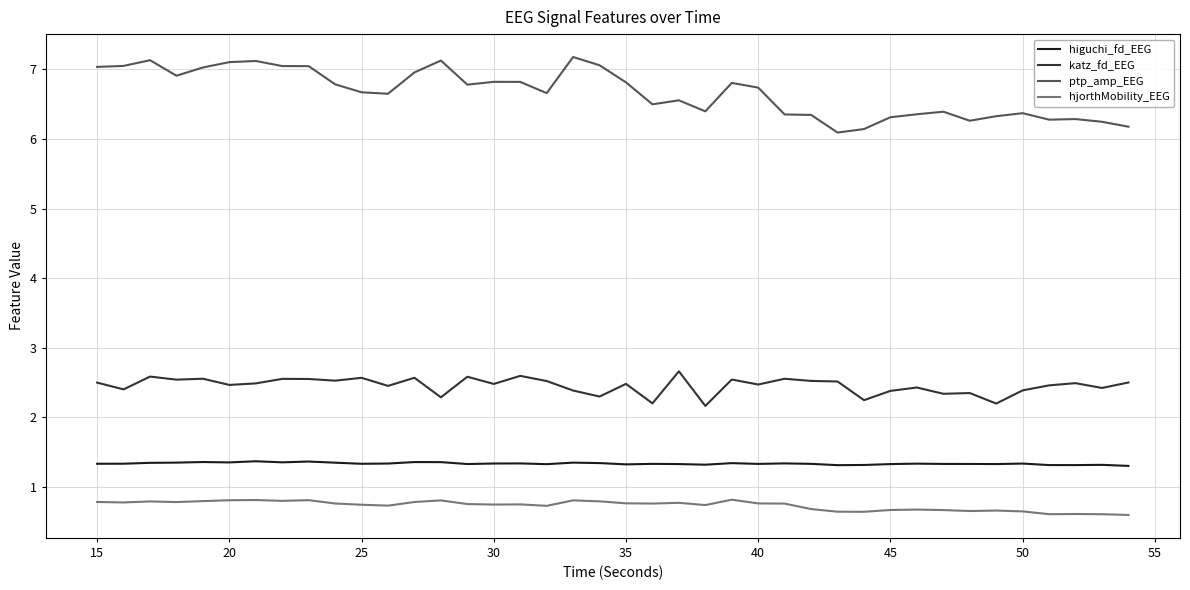

What is the highest value of the higuchi_fd_EEG series?

1.4